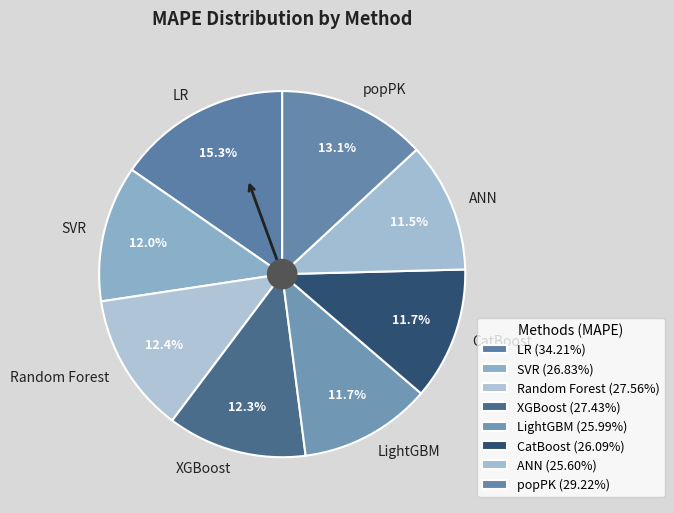

True or false: CatBoost accounts for 1% of the total.

False